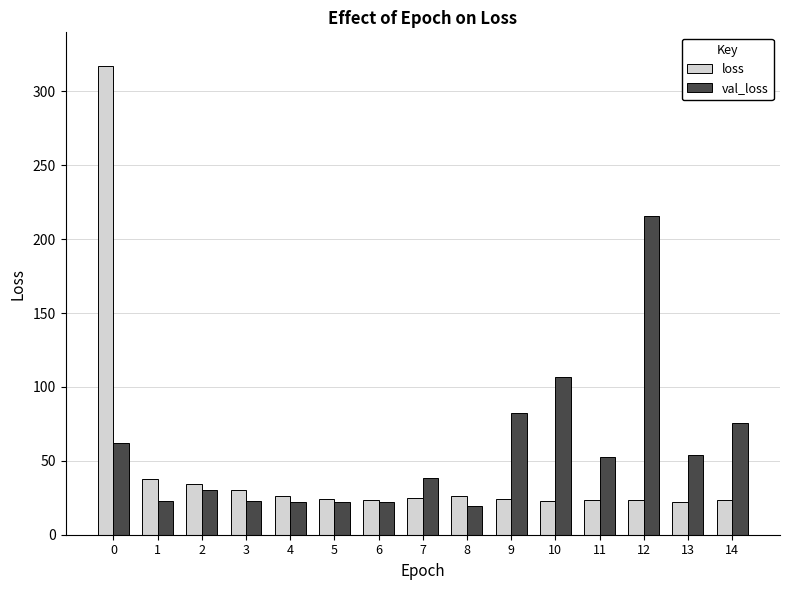

Which series changed the most between 0 and 12?

loss